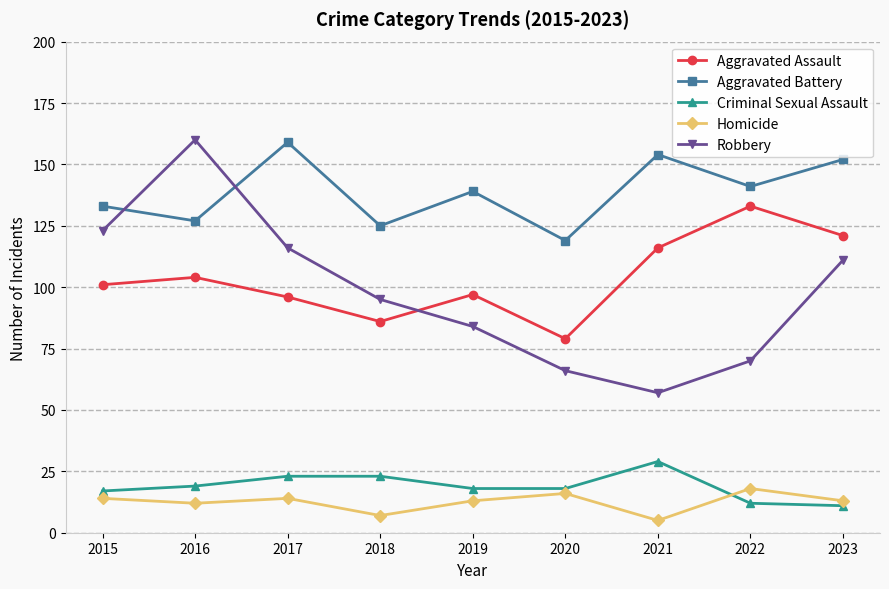

At which category is the sum across all series the highest?

2016